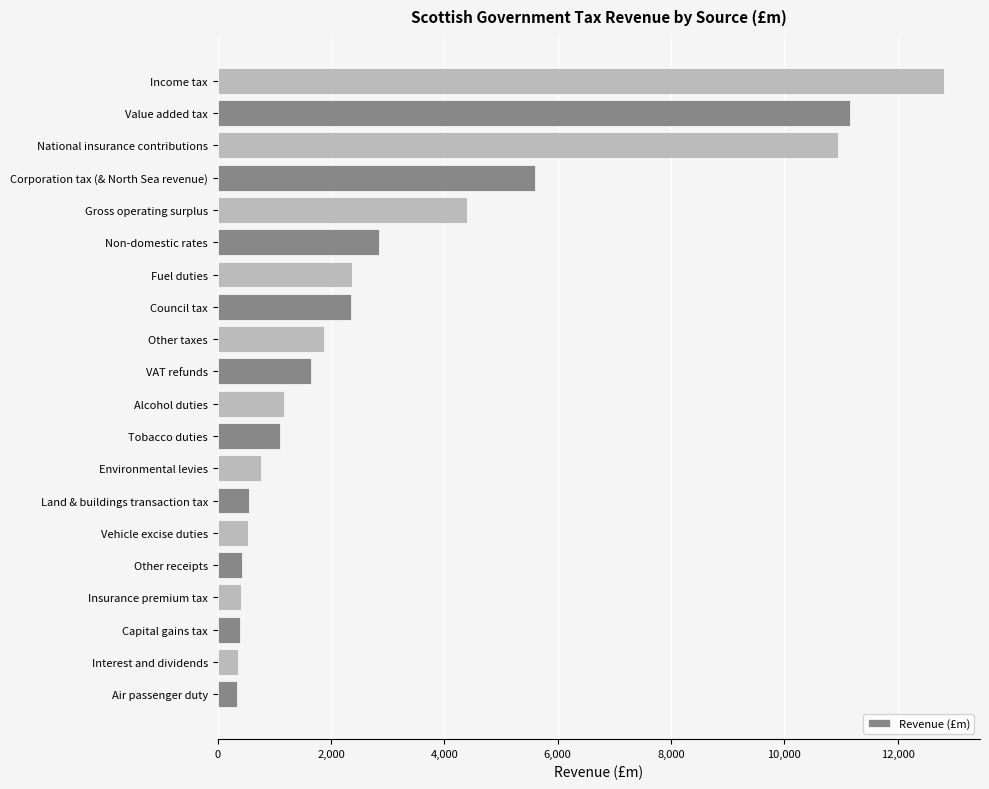

What value does the data have at Capital gains tax?

400.8